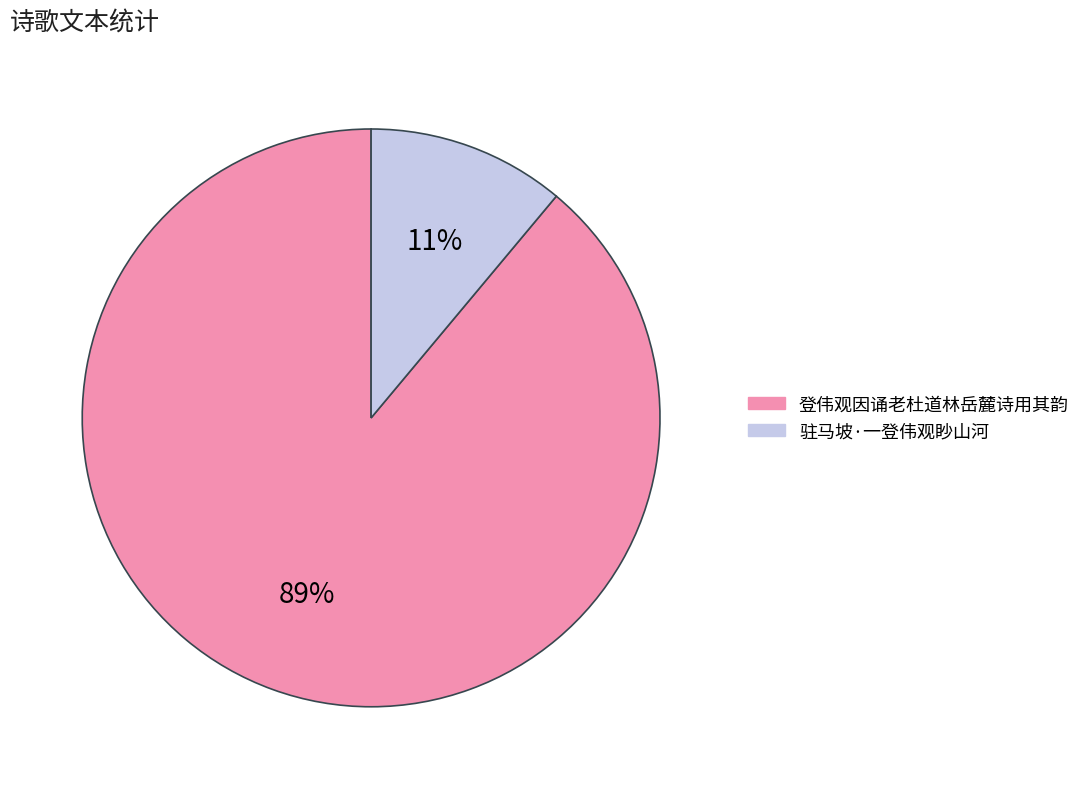

What percentage is the 登伟观因诵老杜道林岳麓诗用其韵 slice, to the nearest percent?

89%